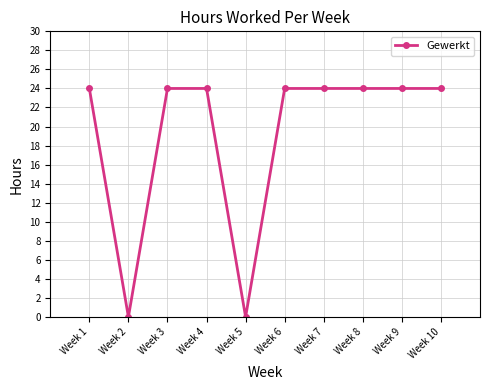

What is the greatest value displayed?

24